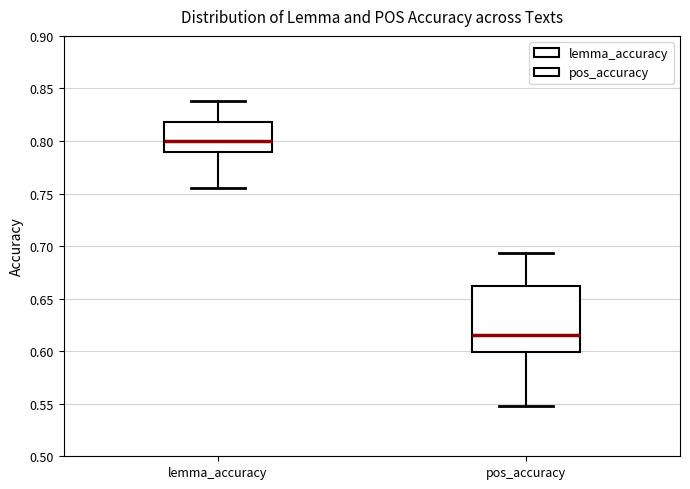

Where is the lower edge of the box for lemma_accuracy on the y-axis? The values are not printed on the chart, so give them approximately, as read against the axis.

0.790